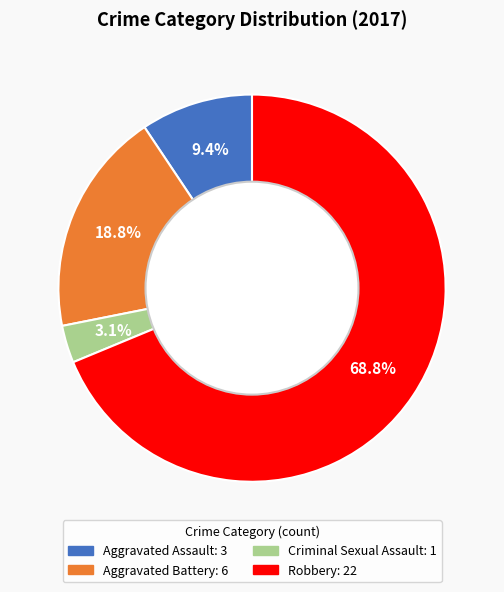

To the nearest percent, what portion does Aggravated Assault represent?

9%